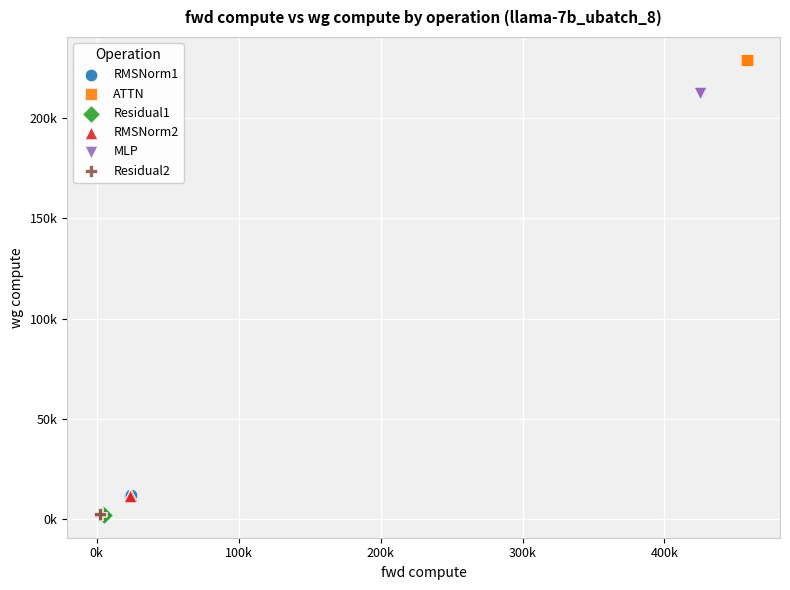

What are all the series names shown in the legend?

RMSNorm1, ATTN, Residual1, RMSNorm2, MLP, Residual2